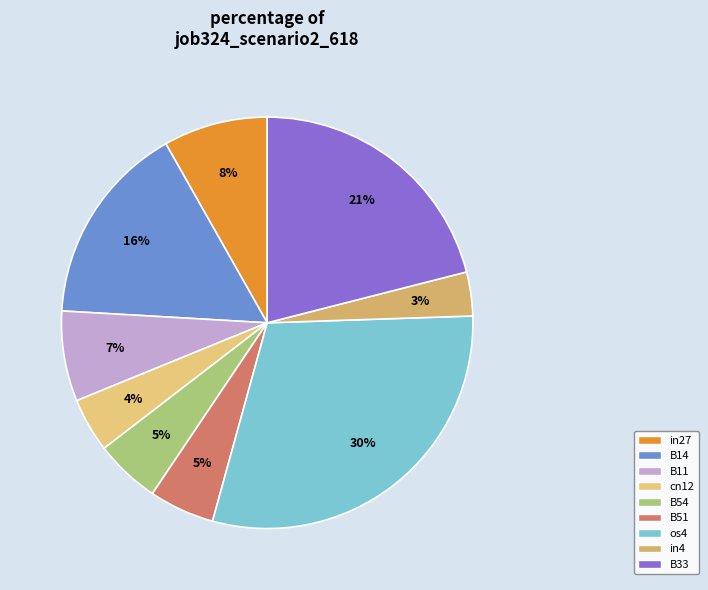

Count the number of slices in the pie.

9